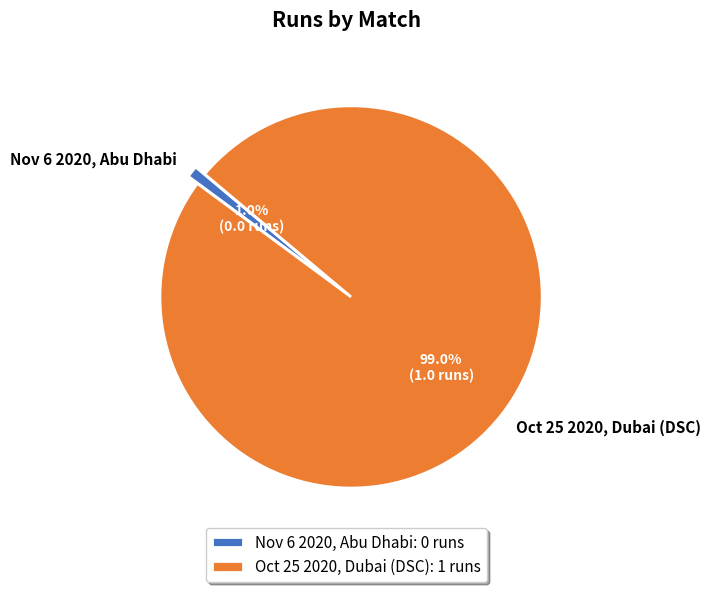

How much of the chart is everything except Nov 6 2020, Abu Dhabi?

99.0%